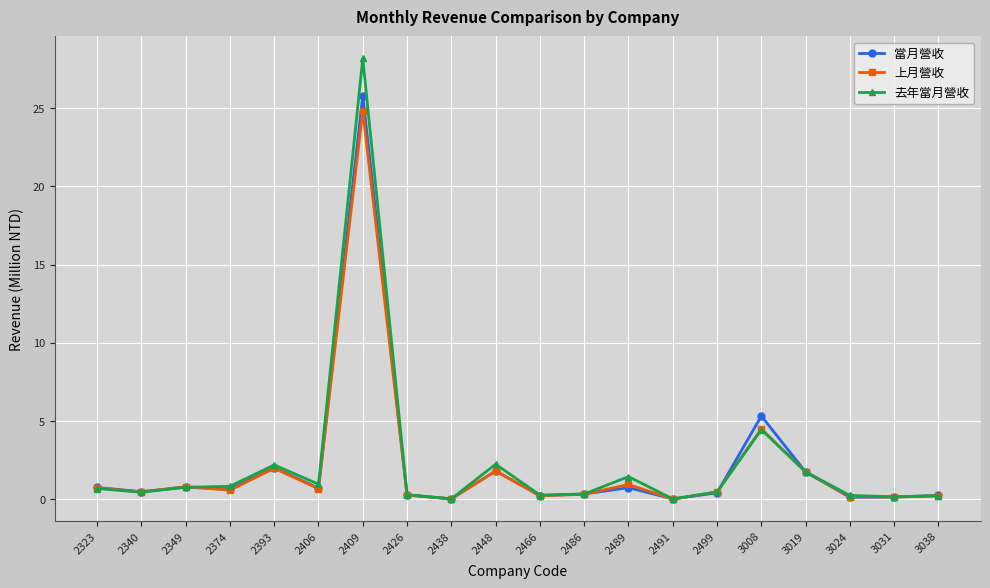

Is it true that 去年當月營收 equals 4.5 at 3008?

True